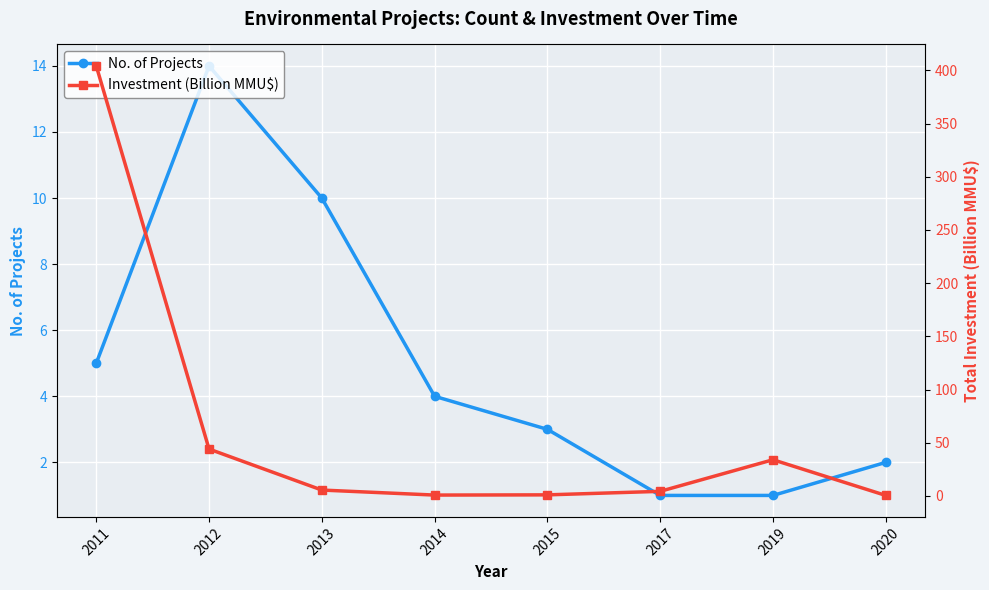

At which category does Investment (Billion MMU$) reach its first local valley?

2014